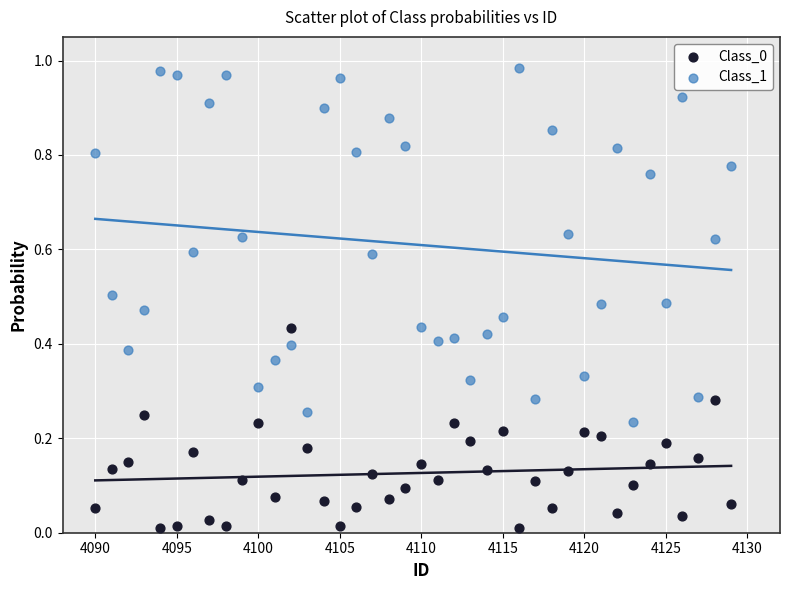

Which series contains the highest Y value?

Class_1